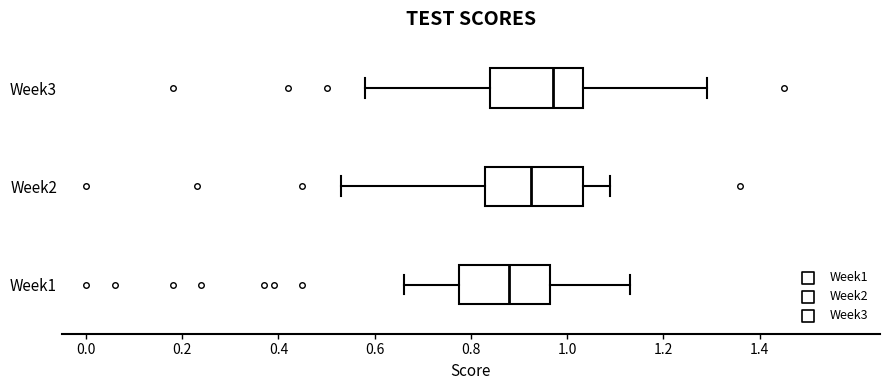

Which box has the furthest to the left median line?

Week1